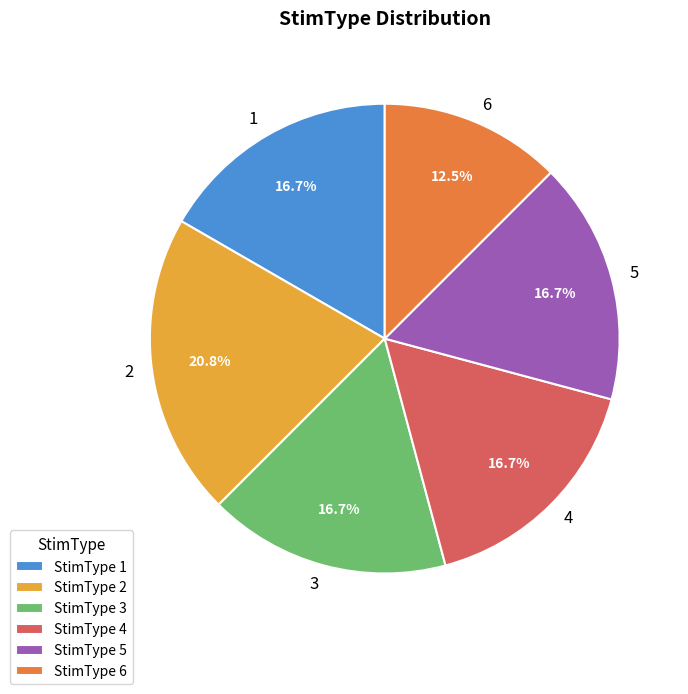

The 5 slice represents 24% of the pie. True or false?

False